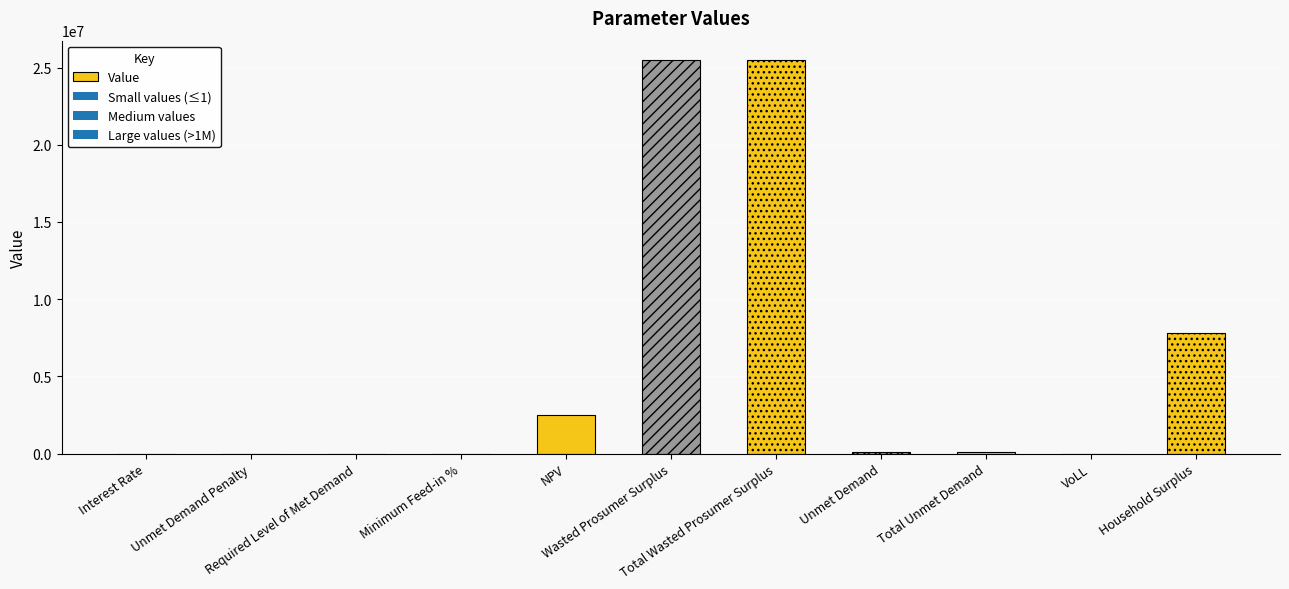

How many values exceed 124910?

6